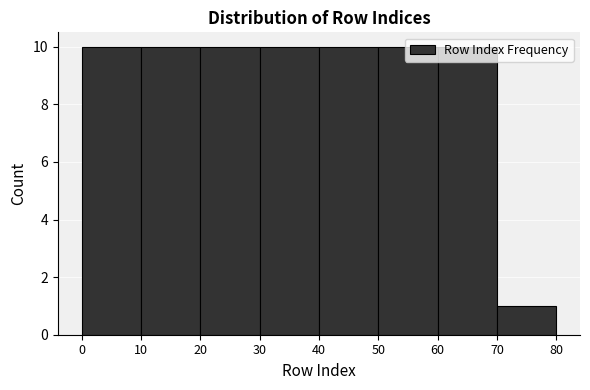

Reading left to right, list every bar in this chart as the range it spans on the x-axis followed by its height. The values are not printed on the chart, so give them approximately, as read against the axis.

0 to 10: 10
10 to 20: 10
20 to 30: 10
30 to 40: 10
40 to 50: 10
50 to 60: 10
60 to 70: 10
70 to 80: 1